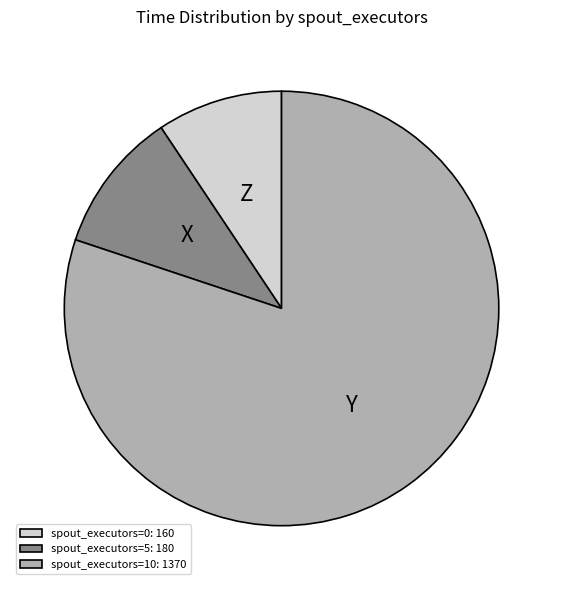

What is the largest slice in the pie chart?

spout_executors=10: 1370